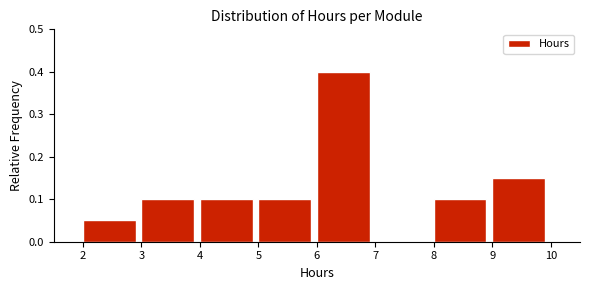

Over which range of the x-axis is the bar tallest?

6 to 7